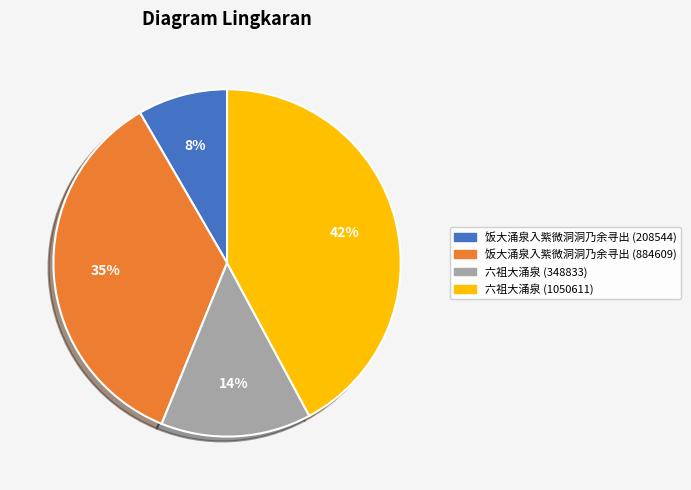

The 饭大涌泉入紫微洞洞乃余寻出 (208544) slice represents 14% of the pie. True or false?

False